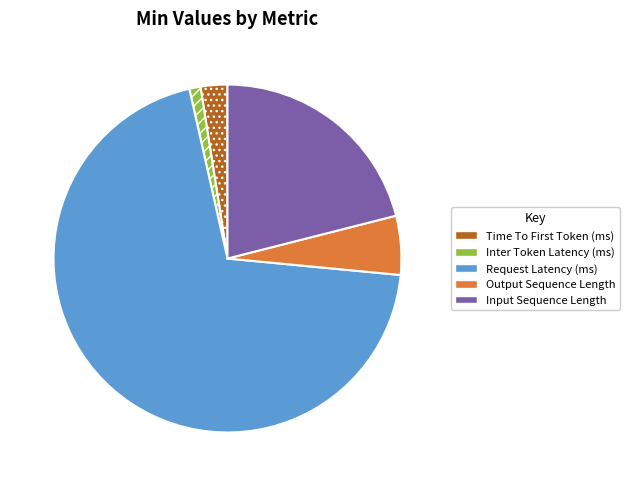

Do Output Sequence Length and Input Sequence Length together represent more than half of the pie?

No